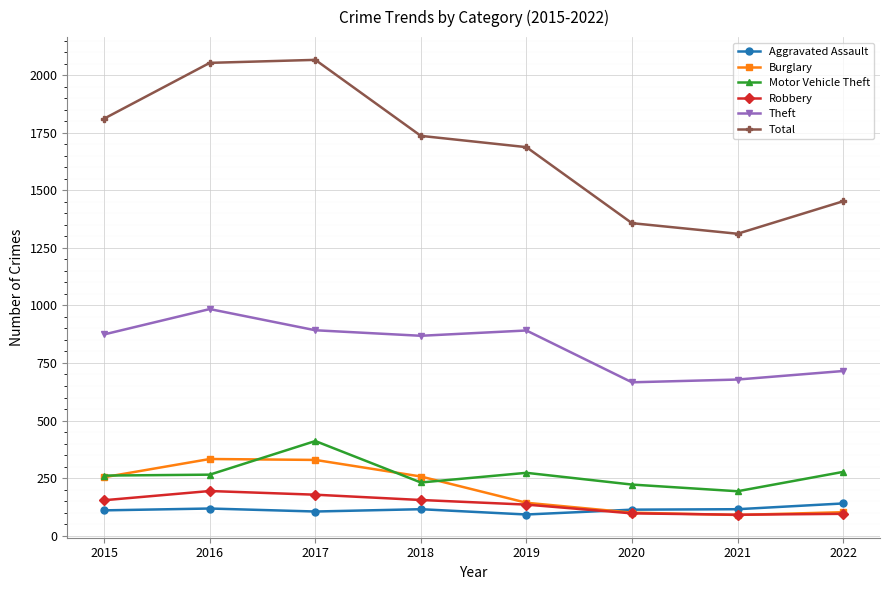

What is the difference between the maximum and minimum values in the Motor Vehicle Theft series?

218